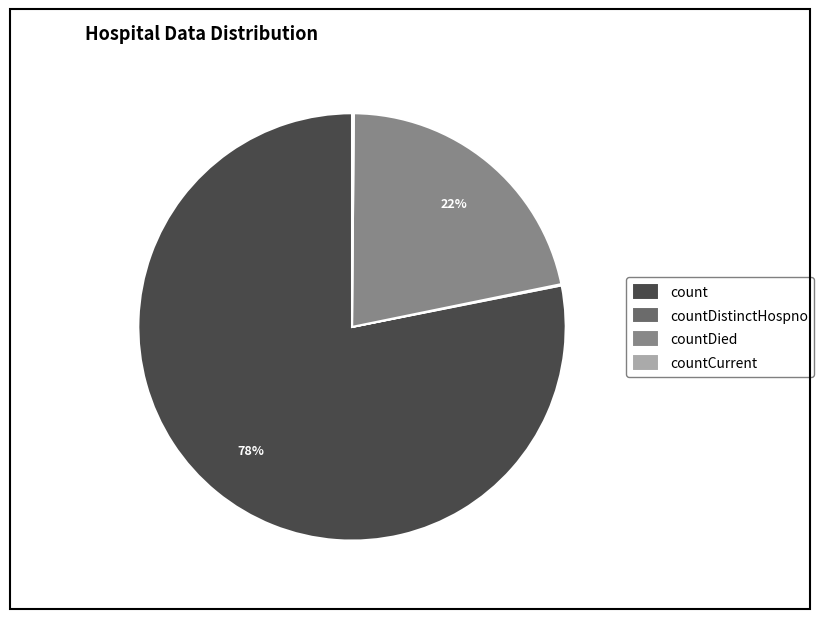

To the nearest percent, what is the difference between the largest and smallest slice percentages?

78%